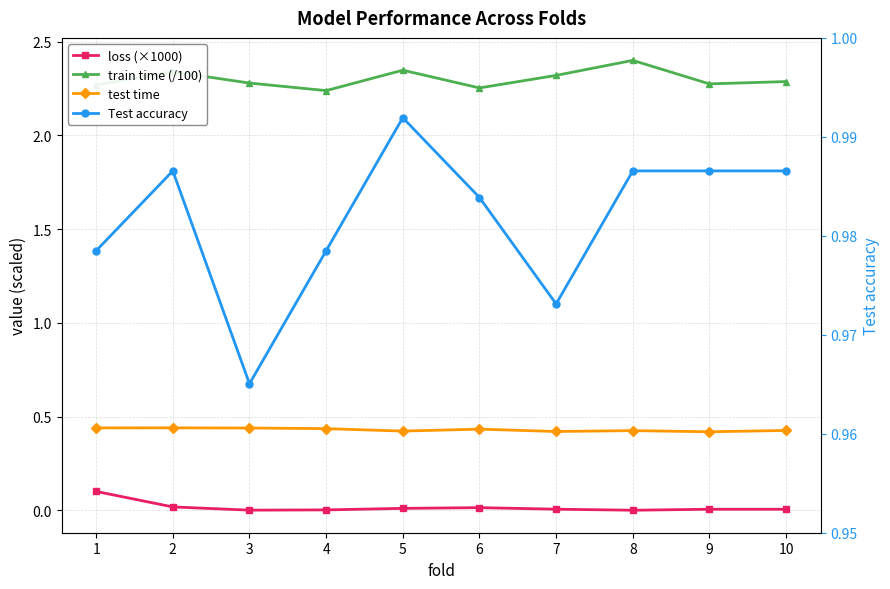

Is it true that test time equals 0.7 at 1?

False